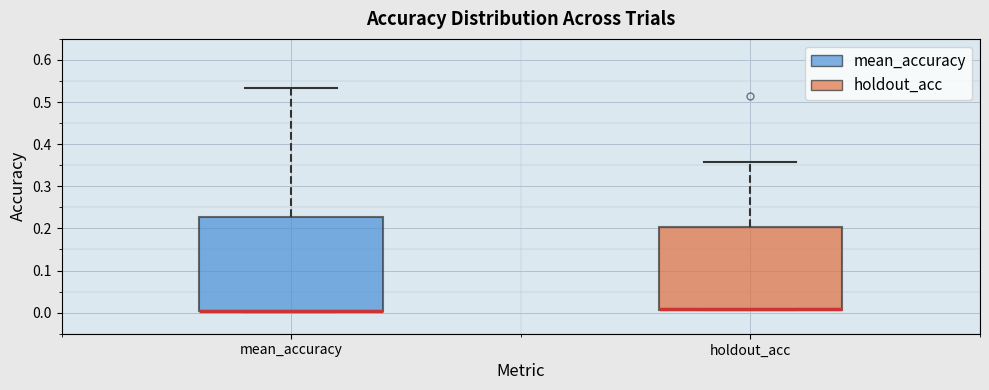

Reading left to right, transcribe this box plot: for each box, give where its median line is, the range the box spans, and where its two whiskers end, as read against the y-axis. The values are not printed on the chart, so give them approximately, as read against the axis.

mean_accuracy: median 0.01 (drawn on the box's lower edge), box 0.00 to 0.23, whiskers 0.00 to 0.53
holdout_acc: median 0.01 (drawn on the box's lower edge), box 0.01 to 0.20, whiskers 0.01 to 0.36